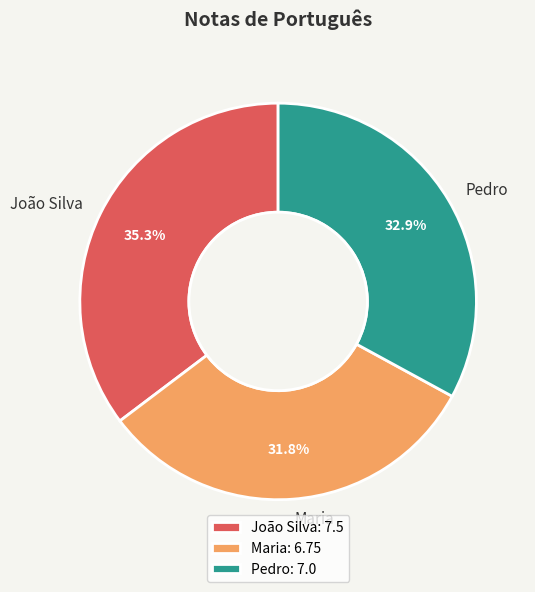

Combined, what portion of the pie is João Silva and Pedro?

68.2%